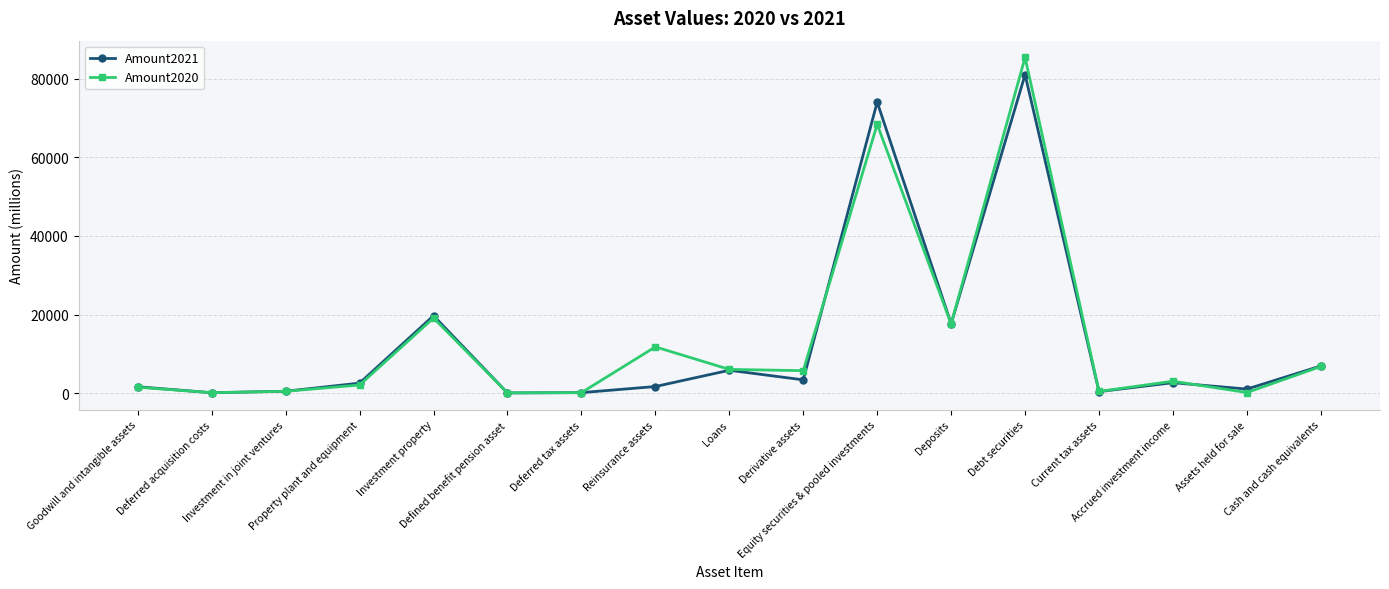

Is this an area chart (filled region under the line)?

No